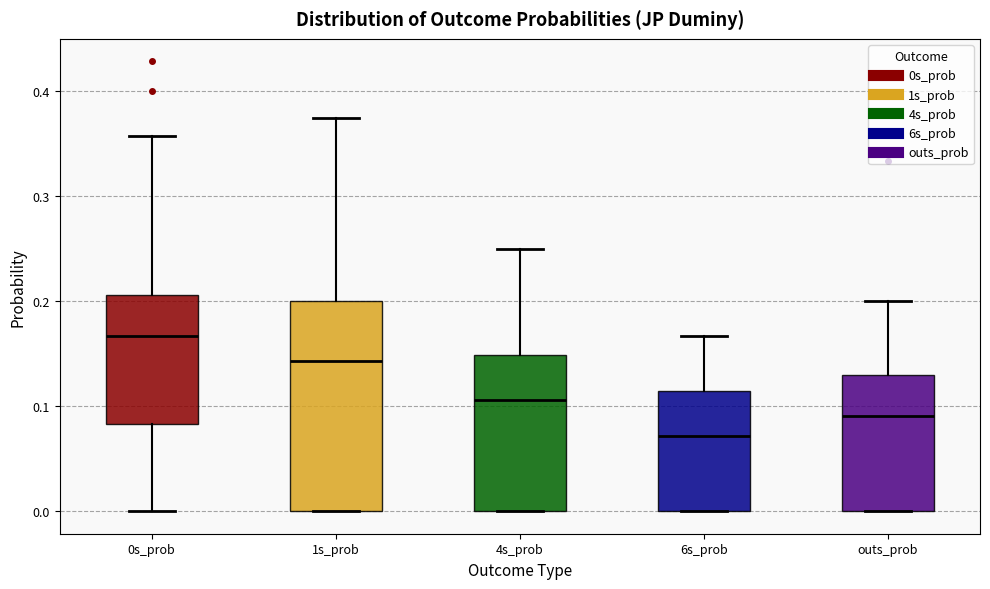

Where is the lower edge of the box for outs_prob on the y-axis? The values are not printed on the chart, so give them approximately, as read against the axis.

0.00